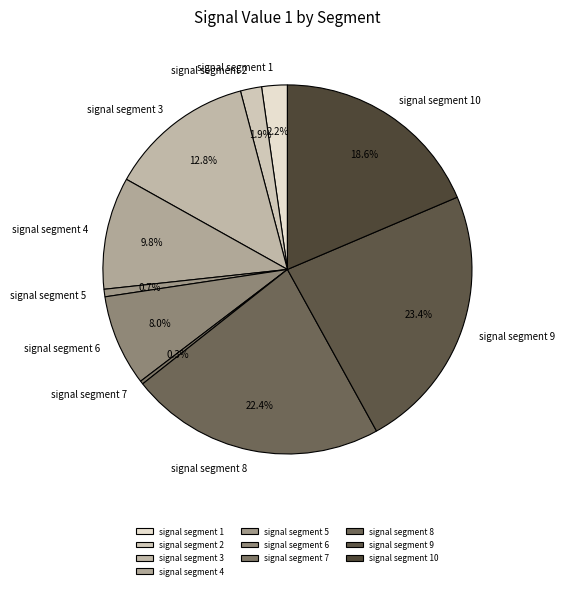

To the nearest percent, what is the difference between the largest and smallest slice percentages?

23%